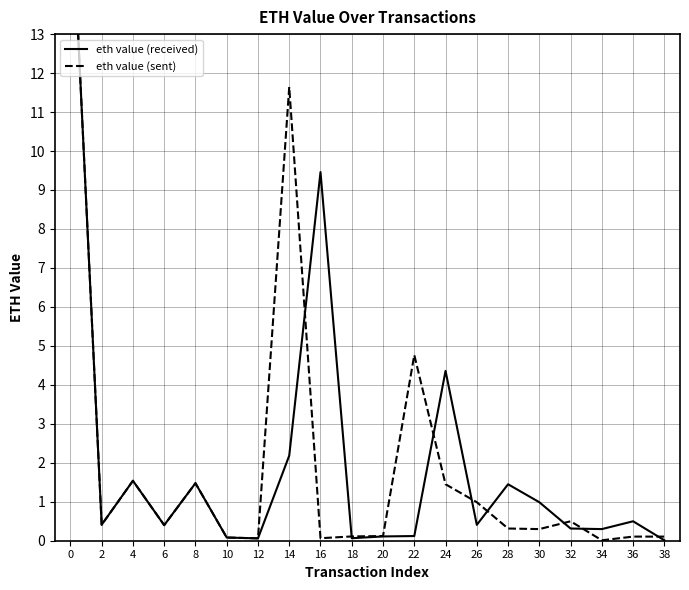

Rank the categories by eth value (sent) value from lowest to highest.

34, 12, 16, 10, 36, 38, 18, 20, 30, 28, 6, 2, 32, 26, 24, 8, 4, 22, 14, 0